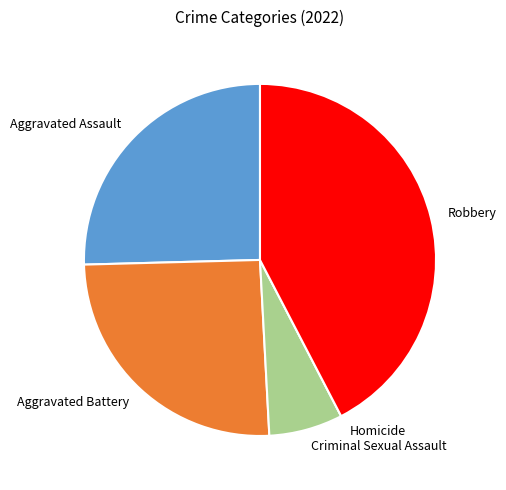

Does Aggravated Battery represent more than half of the total?

No